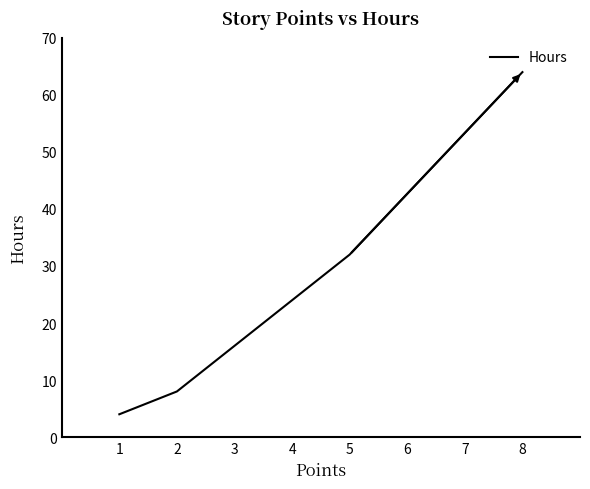

Is this an area chart (filled region under the line)?

No